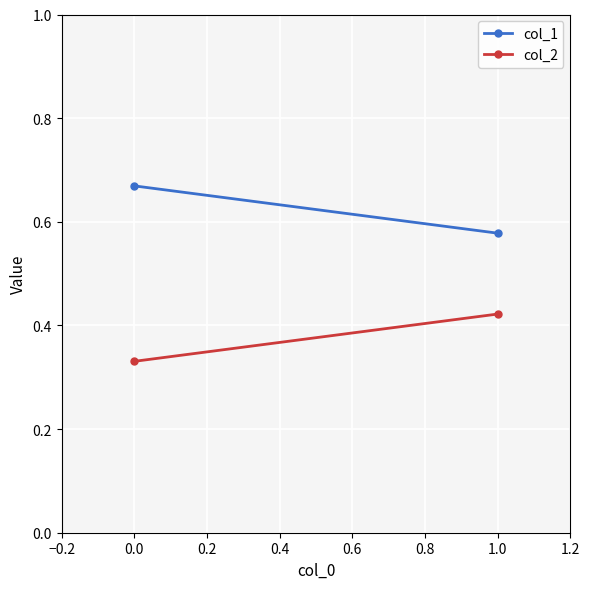

Reading right to left, list all the values displayed in this chart.

col_1: 0.6	0.7
col_2: 0.4	0.3